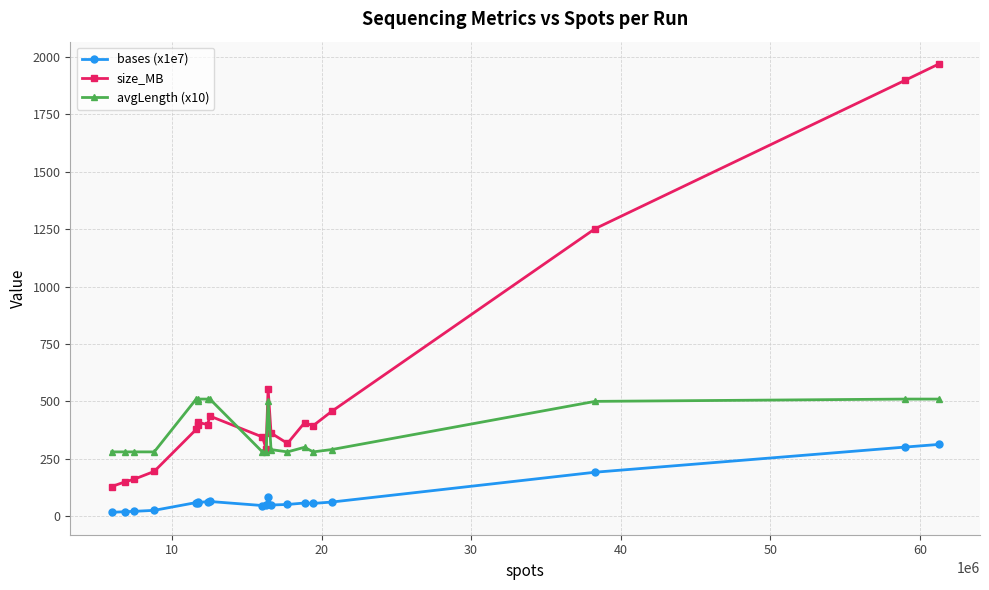

At how many categories does at least one series exceed 1878?

2